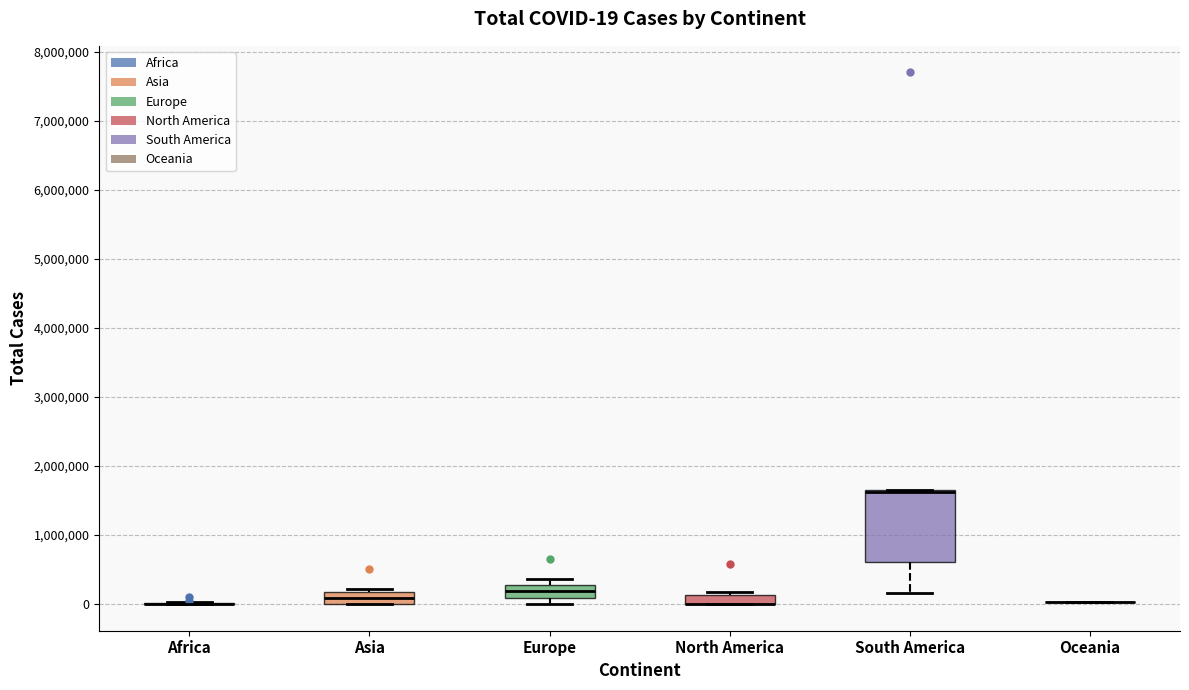

Comparing the boxes themselves (not the whiskers), which one is the tallest?

South America